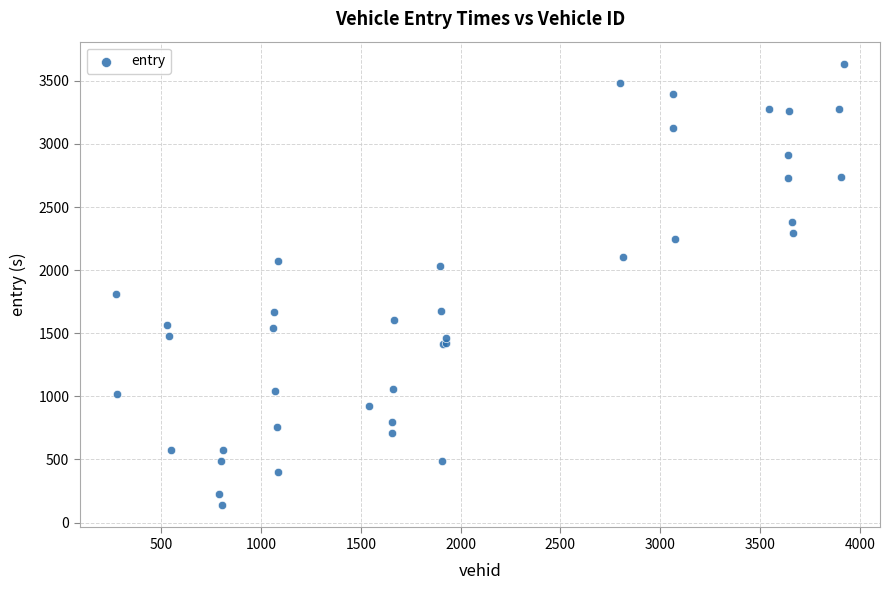

What Y value in the scatter plot is closest to 1885?

1811.0